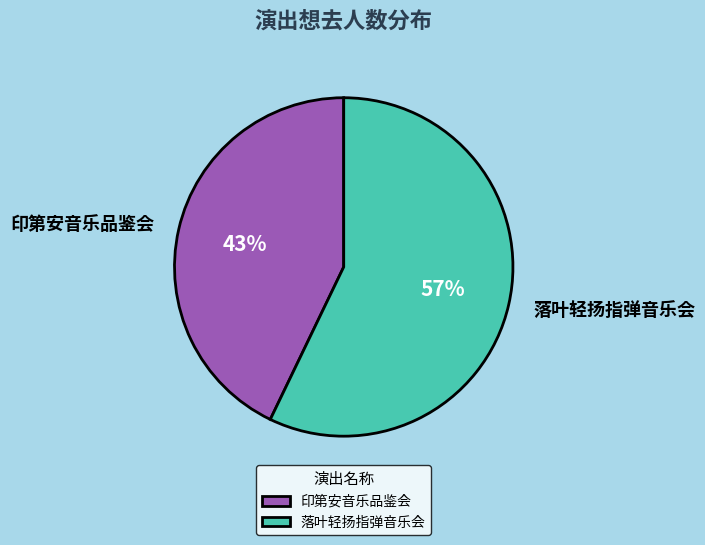

To the nearest percent, what percentage of the pie is 落叶轻扬指弹音乐会?

57%